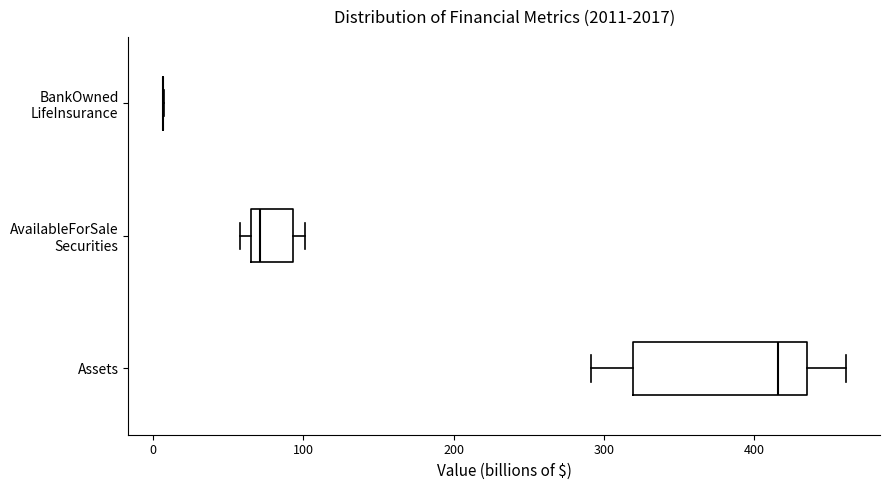

Which box is the widest, from its left edge to its right edge?

Assets